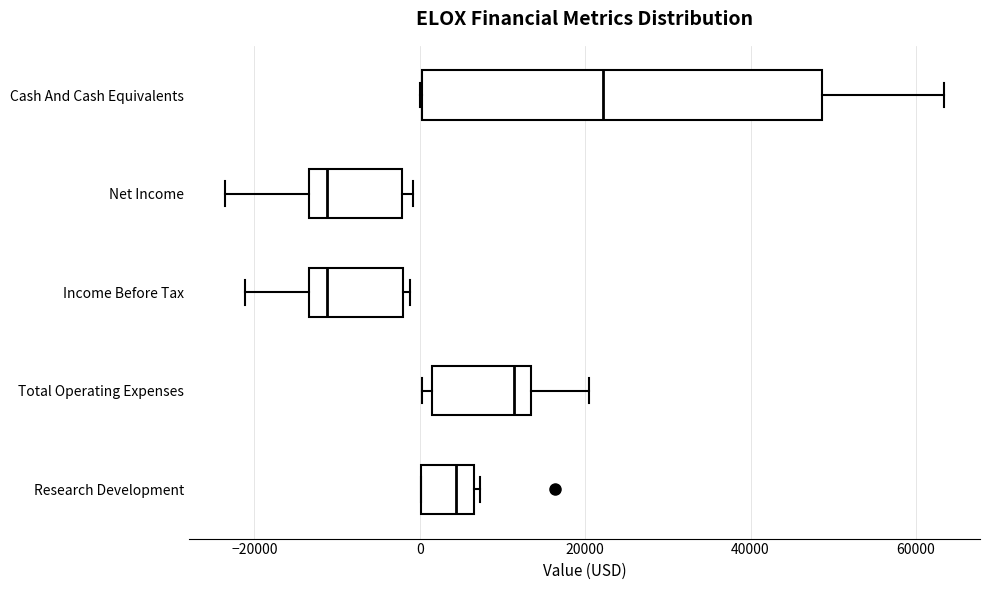

Reading bottom to top, transcribe this box plot: for each box, give where its median line is, the range the box spans, and where its two whiskers end, as read against the x-axis. The values are not printed on the chart, so give them approximately, as read against the axis.

Research Development: median 4000, box 0 to 6000, whiskers 0 to 8000
Total Operating Expenses: median 12000, box 2000 to 14000, whiskers 0 to 20000
Income Before Tax: median -12000, box -14000 to -2000, whiskers -22000 to -2000 (just right of the box's right edge)
Net Income: median -12000, box -14000 to -2000, whiskers -24000 to 0
Cash And Cash Equivalents: median 22000, box 0 to 48000, whiskers 0 to 64000